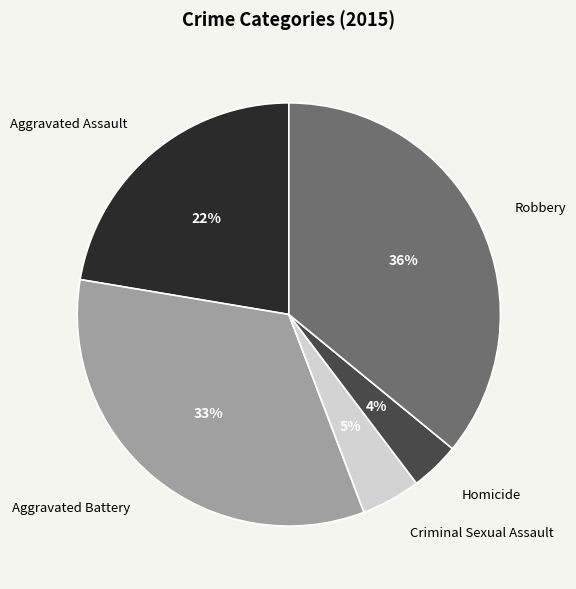

Rank the categories by value from highest to lowest.

Robbery, Aggravated Battery, Aggravated Assault, Criminal Sexual Assault, Homicide